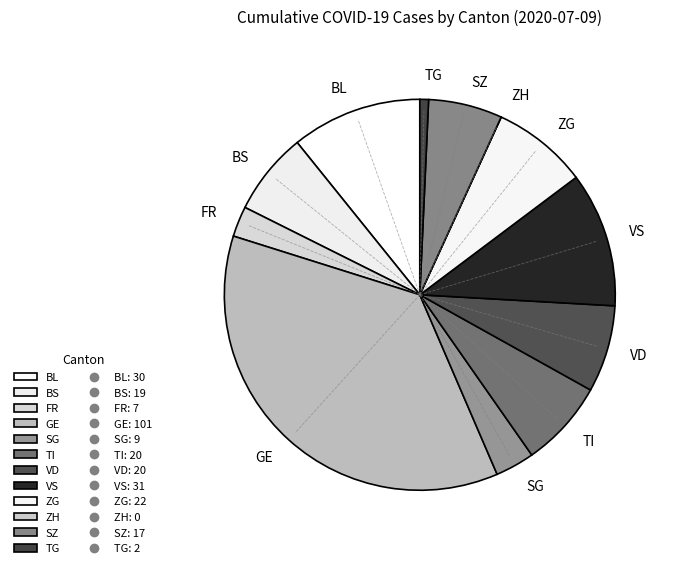

Which category has the biggest portion of the pie?

GE